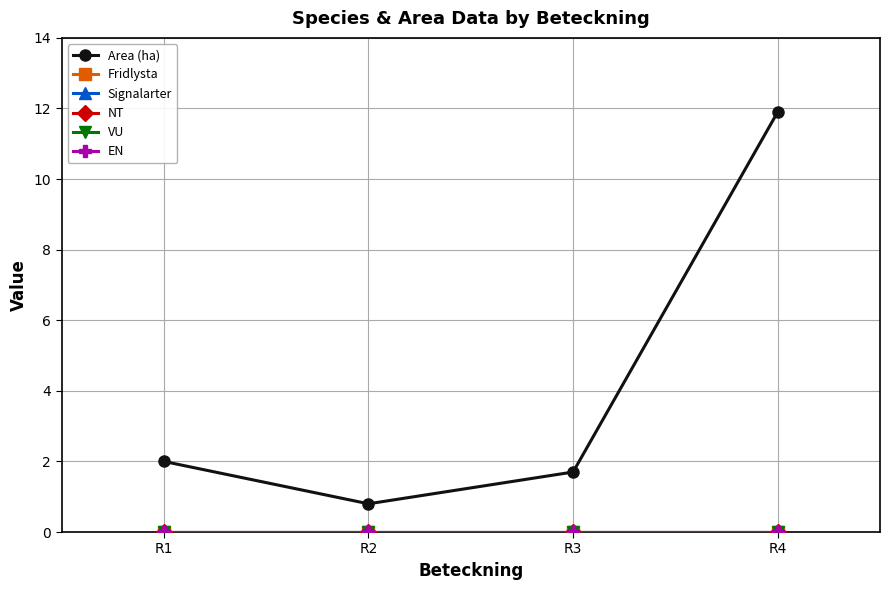

True or false: Fridlysta and Area (ha) intersect in this chart.

False